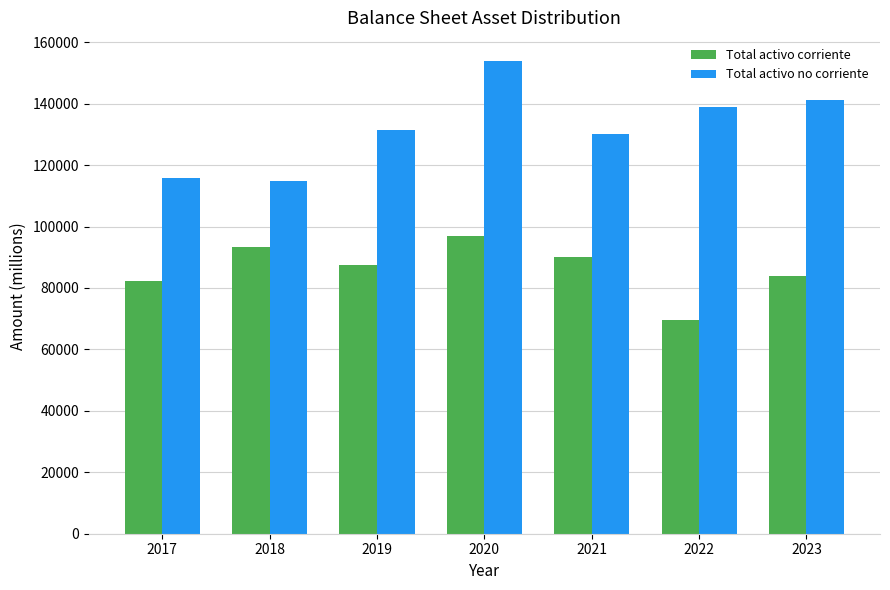

Reading right to left, transcribe all the data shown in this chart.

Total activo corriente: 2023=84023	2022=69651	2021=89979	2020=97022	2019=87603	2018=93238	2017=82428
Total activo no corriente: 2023=141269	2022=138865	2021=129997	2020=153723	2019=131571	2018=114800	2017=115661